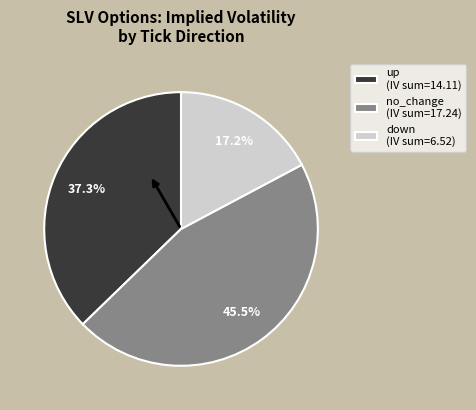

To the nearest percent, what is the combined percentage of up and no_change?

83%